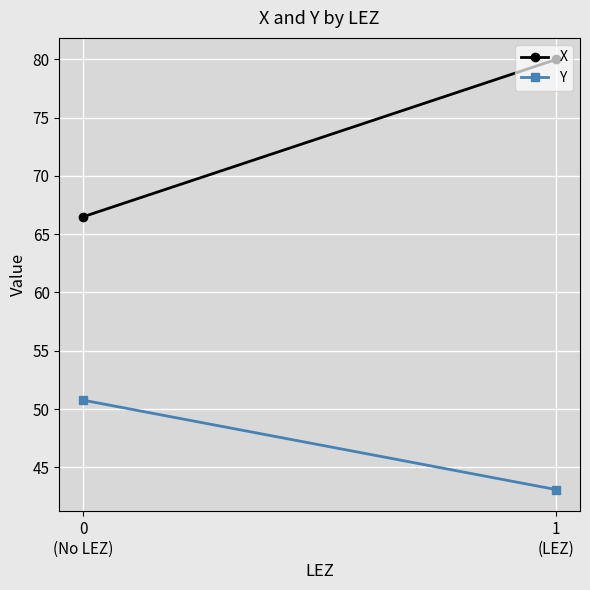

What is the spread (max minus min) of values at 1
(LEZ)?

36.9